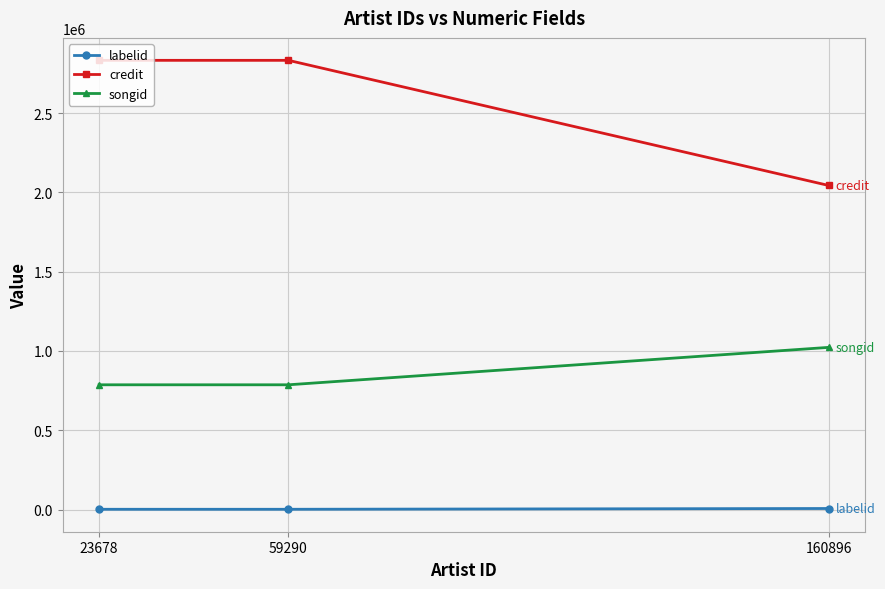

Rank the series by their average value, from highest to lowest.

credit, songid, labelid